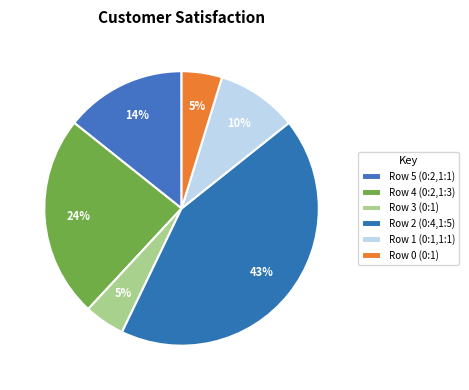

To the nearest percent, what is the difference between the largest and smallest slice percentages?

38%